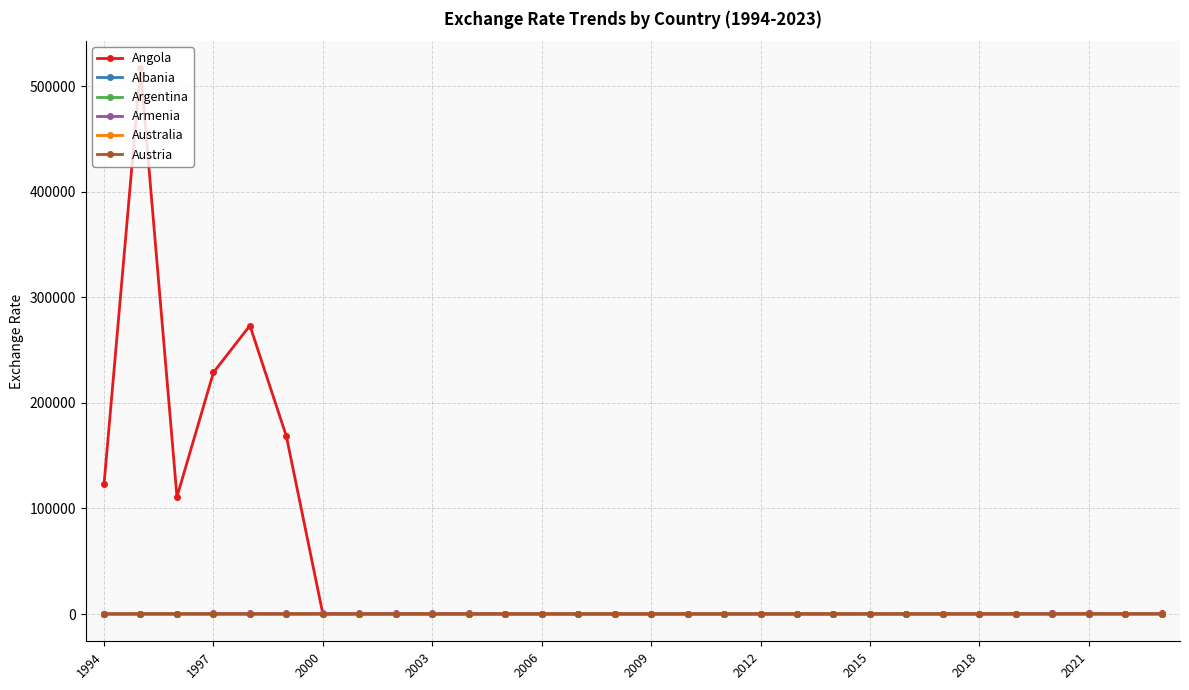

At how many categories does at least one series exceed 53633?

6